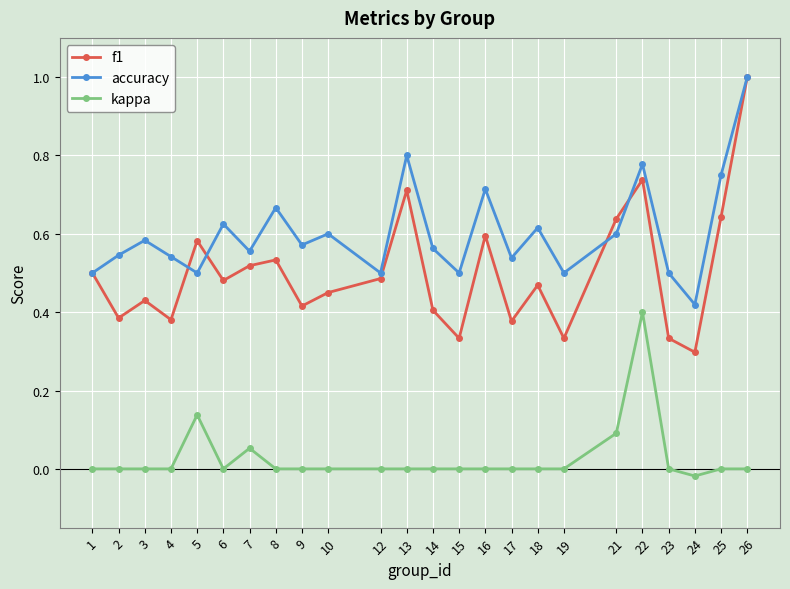

List the series in order of their overall mean, lowest first.

kappa, f1, accuracy